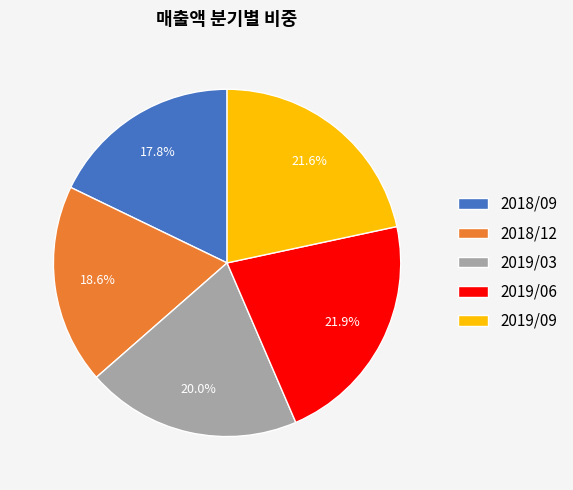

Is the sum of 2019/06 and 2019/03 greater than half?

No